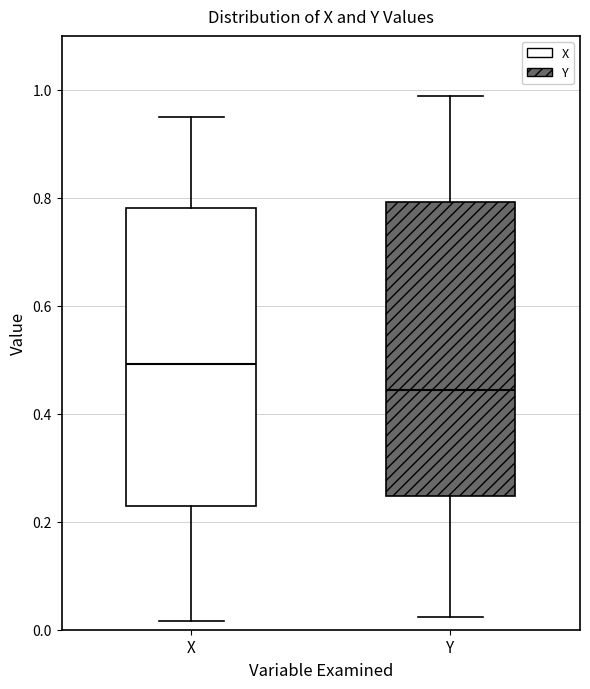

Reading left to right, transcribe this box plot: for each box, give where its median line is, the range the box spans, and where its two whiskers end, as read against the y-axis. The values are not printed on the chart, so give them approximately, as read against the axis.

X: median 0.50, box 0.22 to 0.78, whiskers 0.02 to 0.94
Y: median 0.44, box 0.24 to 0.80, whiskers 0.02 to 0.98